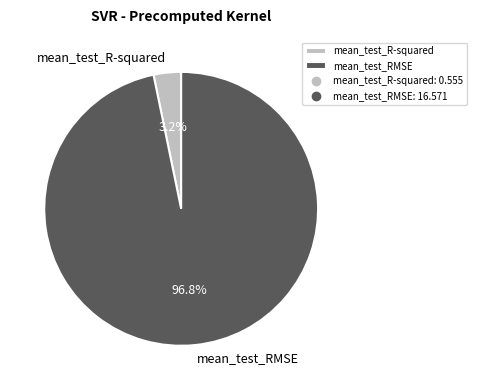

Which slice represents more than half of the pie?

mean_test_RMSE